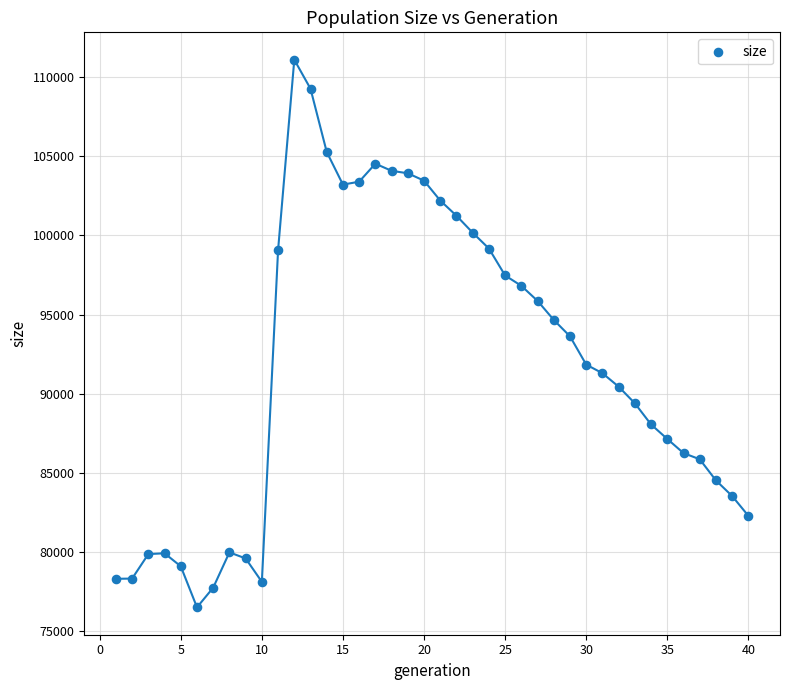

What is the range of Y values (max minus min)?

34573